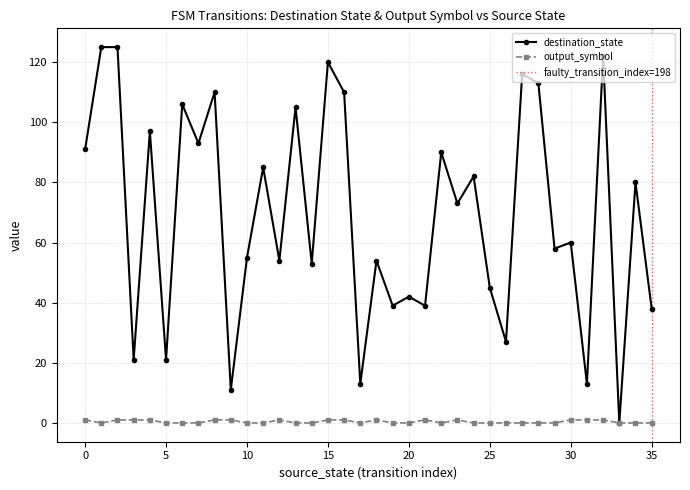

Reading left to right, what are all the values shown in this chart?

destination_state: 0=91	1=125	2=125	3=21	4=97	5=21	6=106	7=93	8=110	9=11	10=55	11=85	12=54	13=105	14=53	15=120	16=110	17=13	18=54	19=39	20=42	21=39	22=90	23=73	24=82	25=45	26=27	27=116	28=113	29=58	30=60	31=13	32=122	33=0	34=80	35=38
output_symbol: 0=1	1=0	2=1	3=1	4=1	5=0	6=0	7=0	8=1	9=1	10=0	11=0	12=1	13=0	14=0	15=1	16=1	17=0	18=1	19=0	20=0	21=1	22=0	23=1	24=0	25=0	26=0	27=0	28=0	29=0	30=1	31=1	32=1	33=0	34=0	35=0